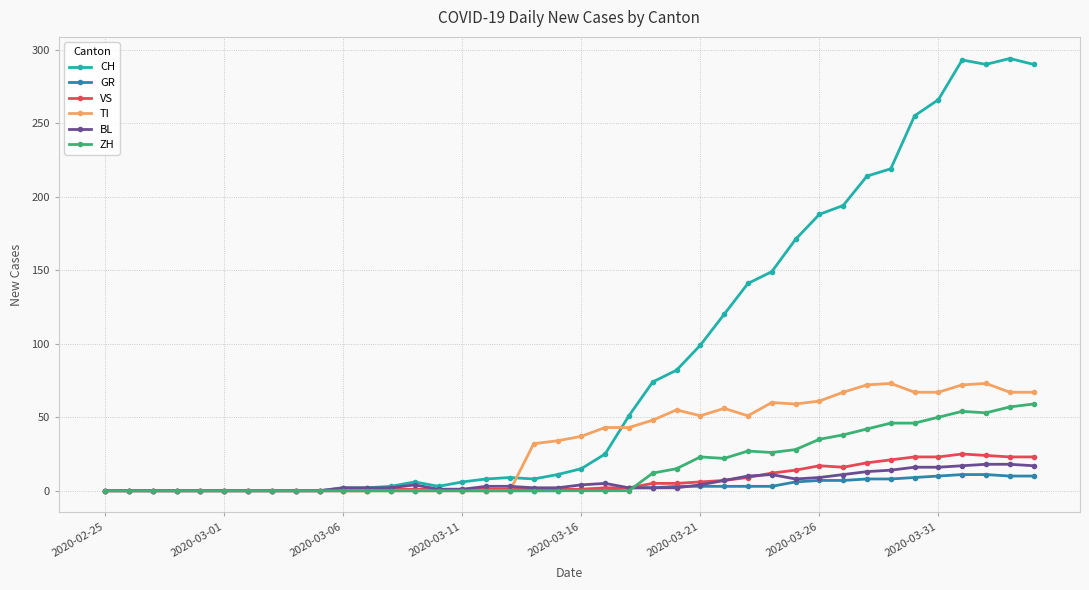

How many values in the VS series are below 1?

12